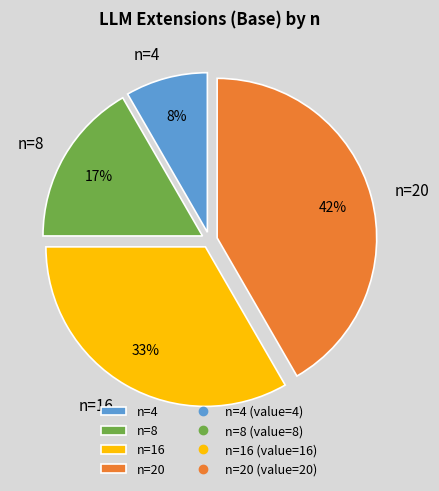

Count the number of slices in the pie.

4